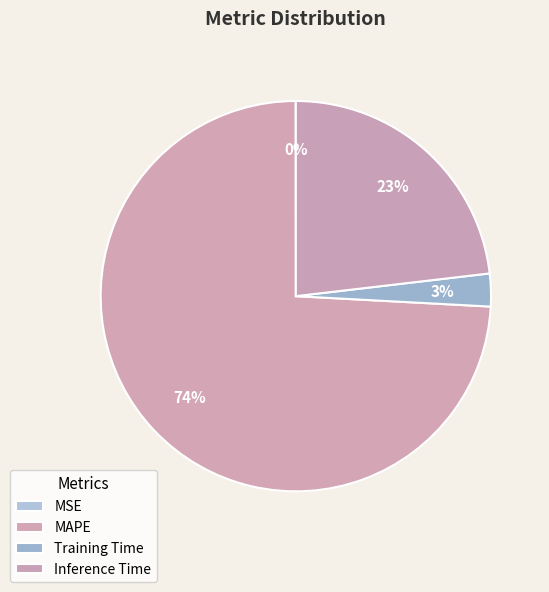

Which category has the biggest portion of the pie?

MAPE